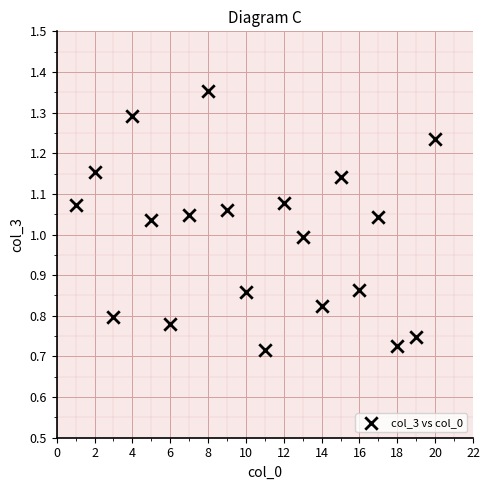

What is the range of X values (max minus min)?

19.0